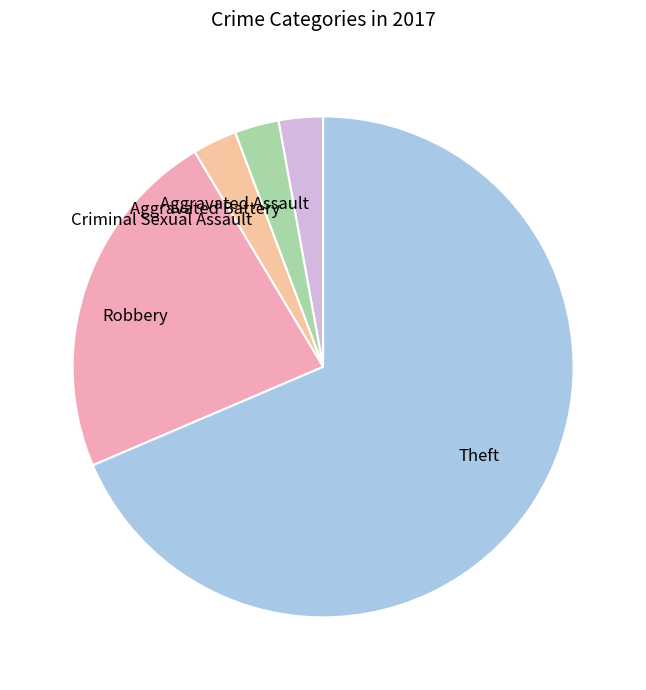

How many segments does this pie chart have?

5